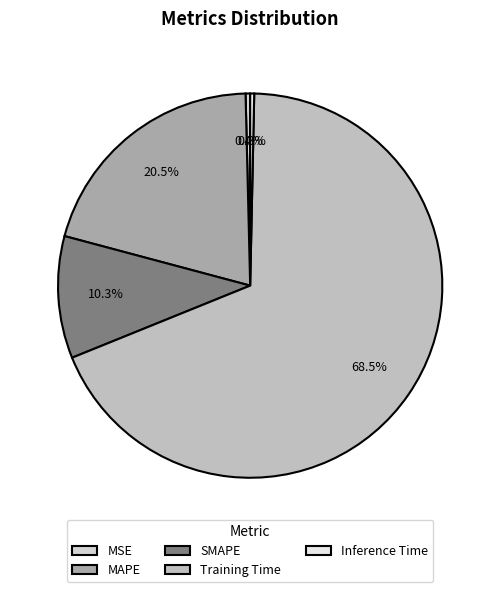

To the nearest percent, what is the difference between the largest and smallest slice percentages?

68%